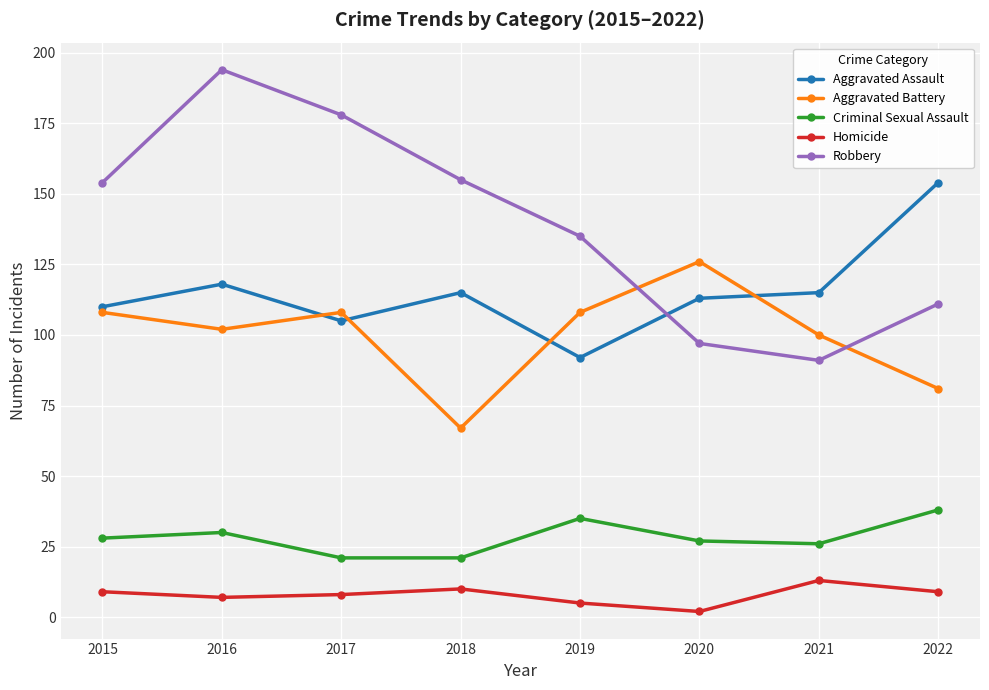

What is the difference between the maximum and minimum values in the Criminal Sexual Assault series?

17